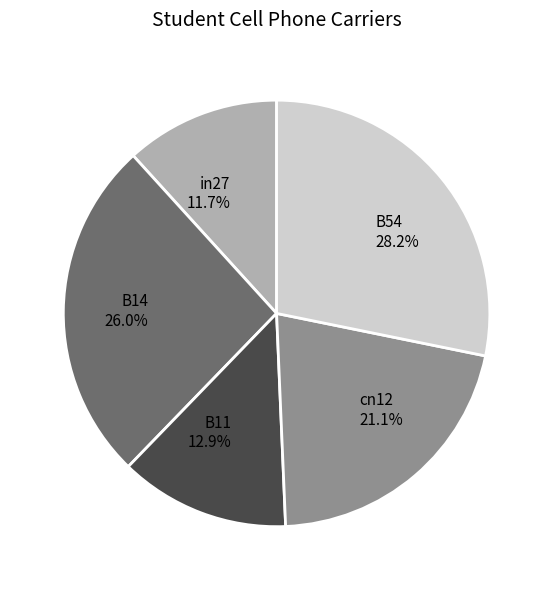

The B11 slice represents 13% of the pie. True or false?

True